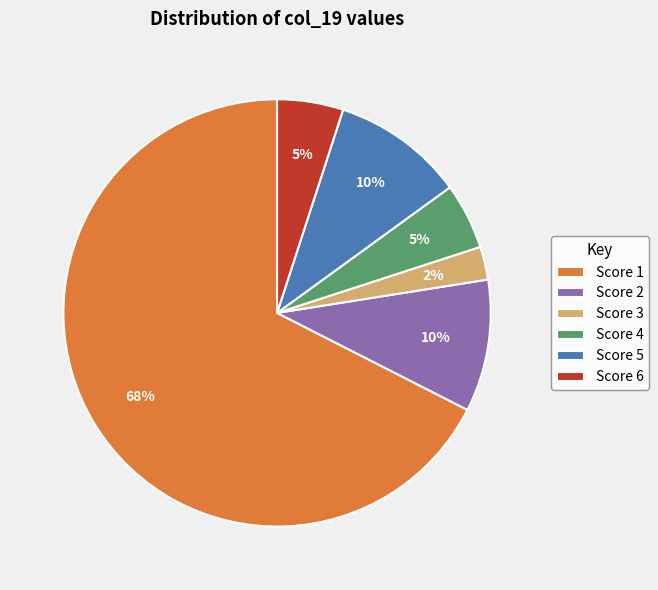

To the nearest percent, what percentage of the pie is Score 2?

10%